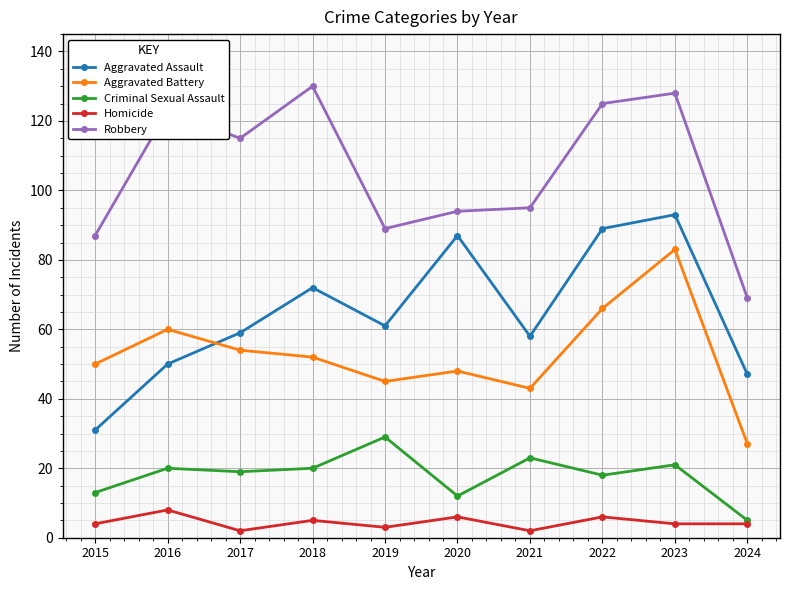

In Robbery, how many points are lower than both neighbors (excluding endpoints)?

2